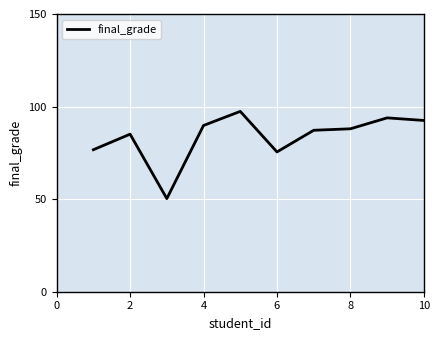

How many lines are shown in the chart?

1